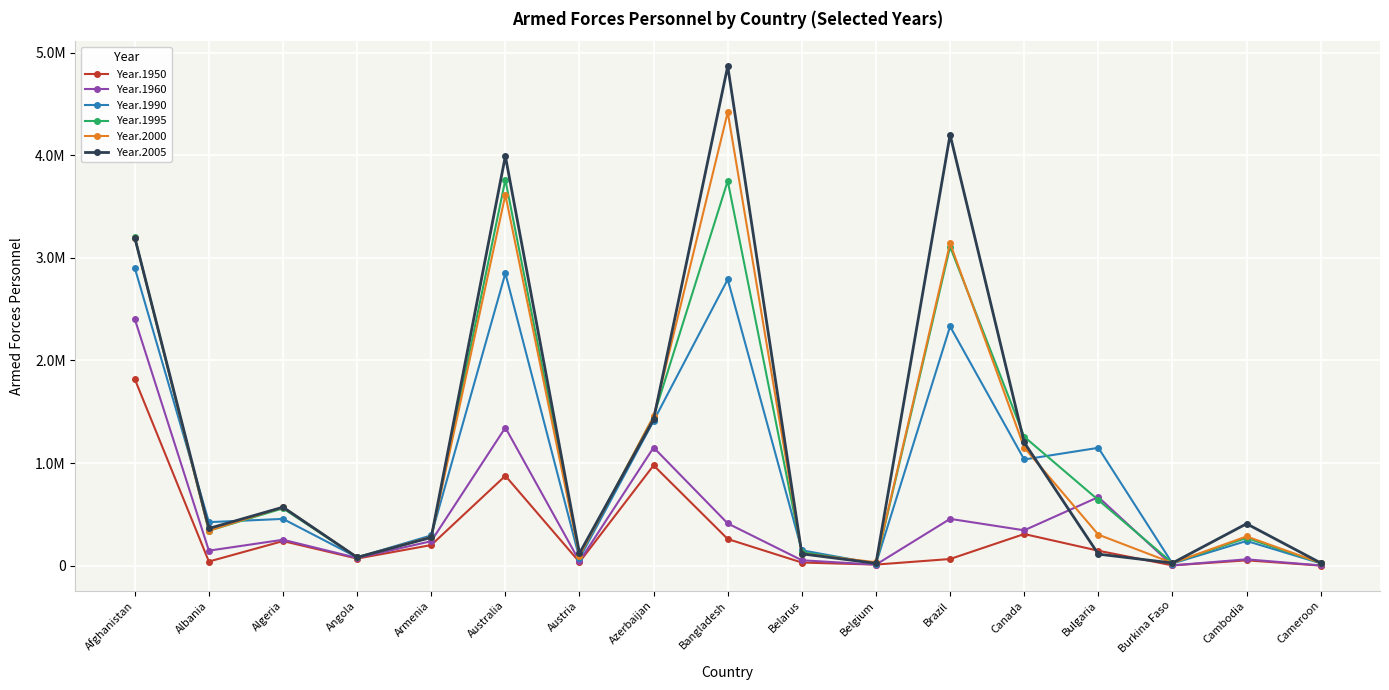

Read the Year.2005 value at Afghanistan.

3199000.0